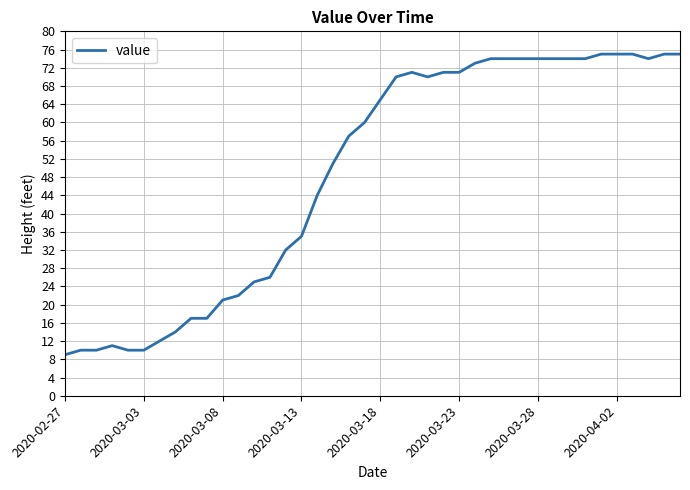

What is the difference between the maximum and minimum values?

66